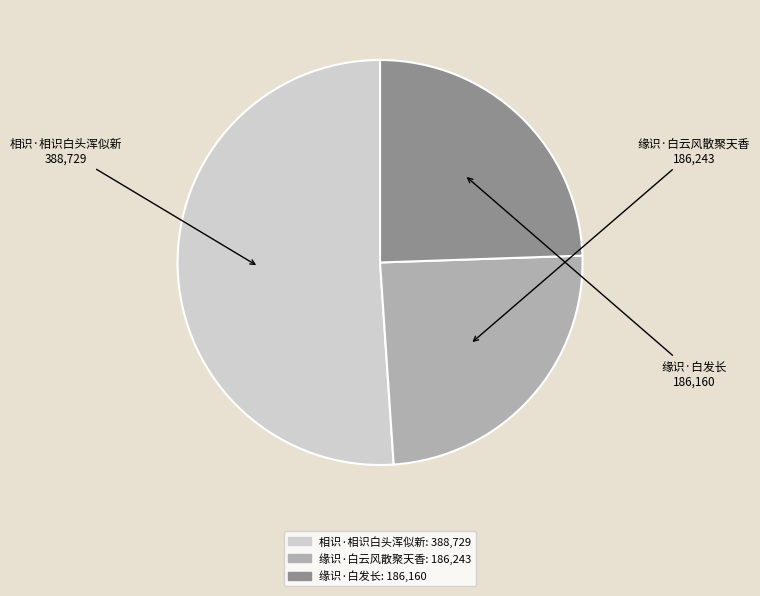

What is the largest slice in the pie chart?

相识·相识白头浑似新